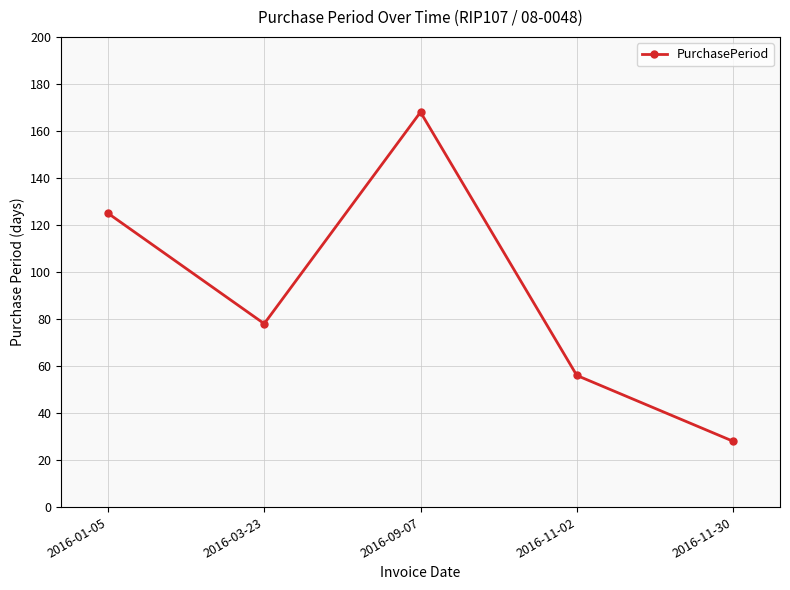

Rank the categories by value from lowest to highest.

2016-11-30, 2016-11-02, 2016-03-23, 2016-01-05, 2016-09-07